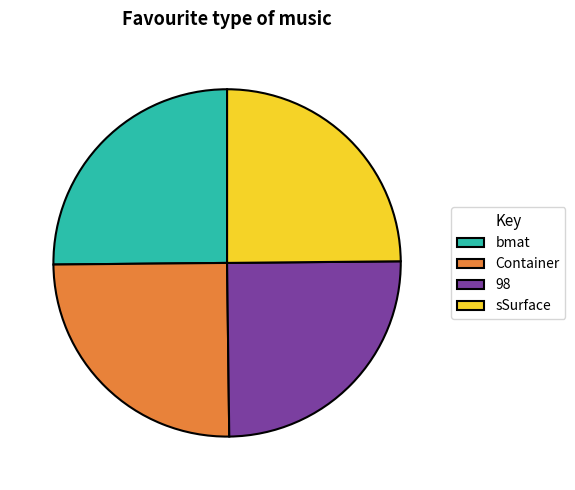

How many segments does this pie chart have?

4